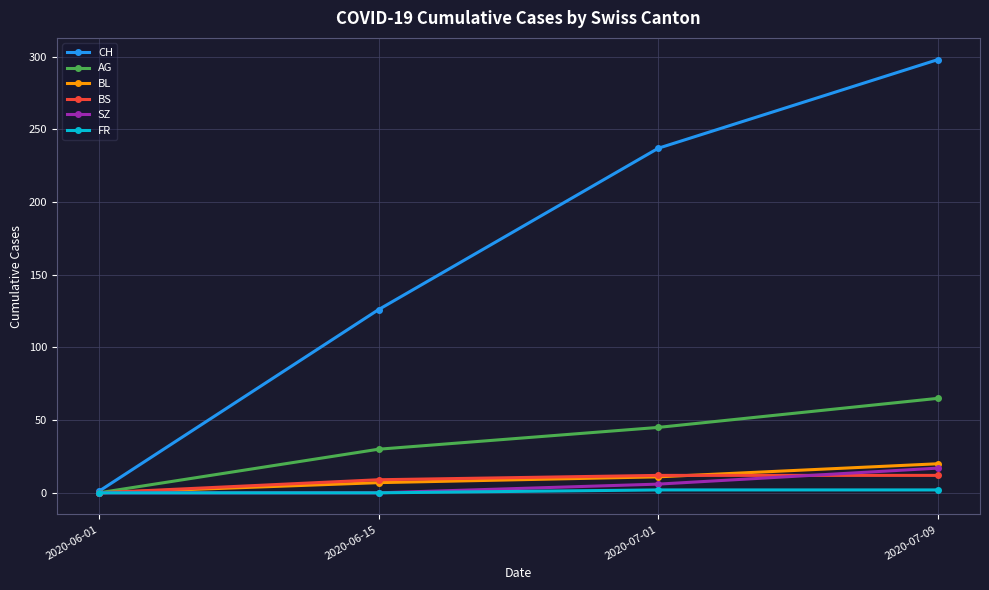

What position from the right is 2020-07-01?

2